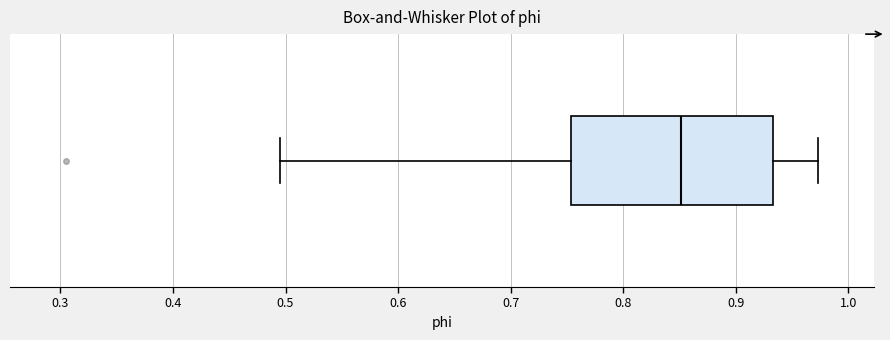

Where does the right whisker of the box end on the x-axis? The values are not printed on the chart, so give them approximately, as read against the axis.

0.97